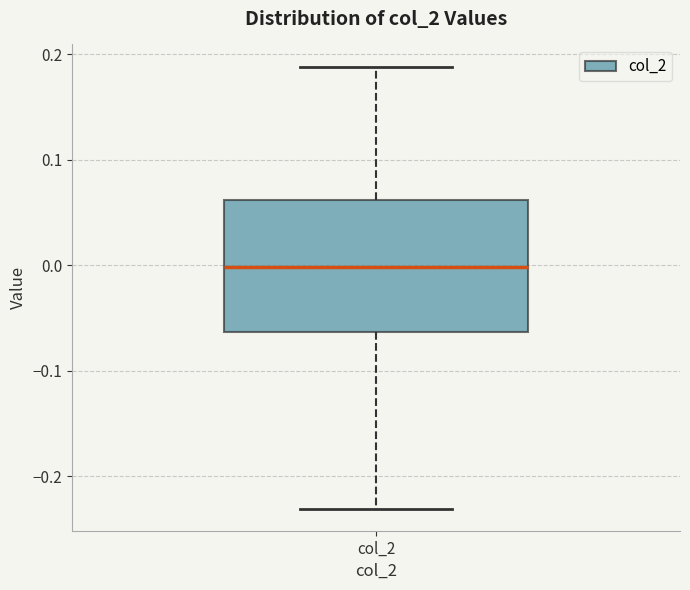

Where does the upper whisker of the box for col_2 end on the y-axis? The values are not printed on the chart, so give them approximately, as read against the axis.

0.19